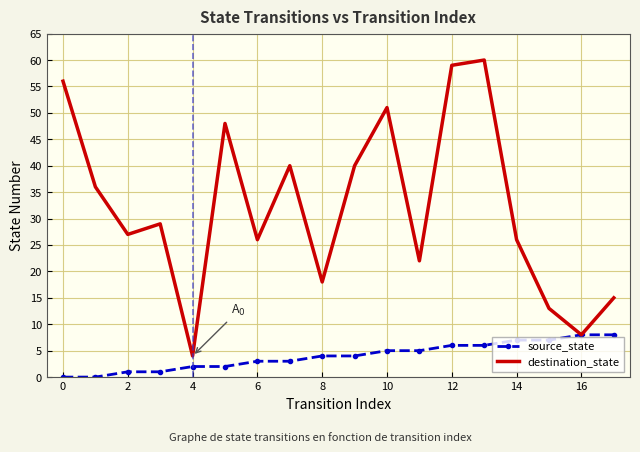

What are all the series names shown in the legend?

source_state, destination_state